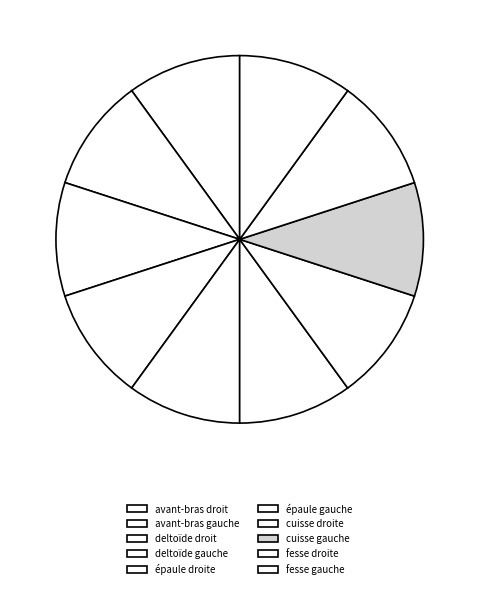

Combined, do épaule gauche and cuisse droite account for over 50%?

No